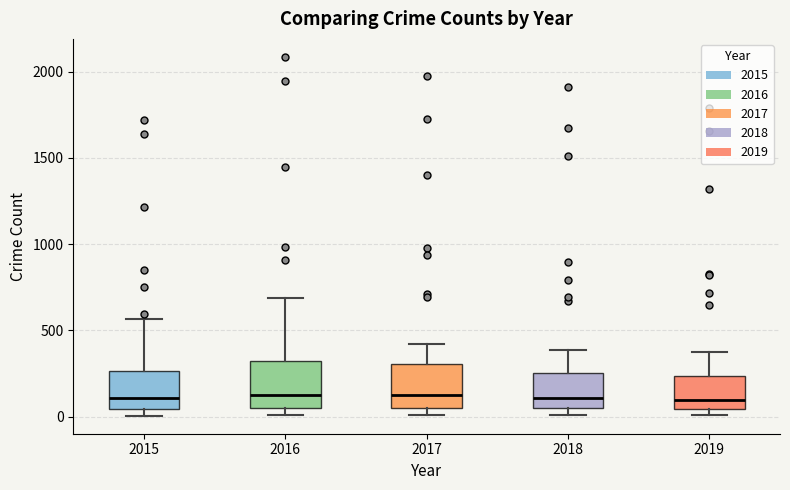

Reading left to right, transcribe this box plot: for each box, give where its median line is, the range the box spans, and where its two whiskers end, as read against the y-axis. The values are not printed on the chart, so give them approximately, as read against the axis.

2015: median 100, box 50 to 250, whiskers 0 to 550
2016: median 150, box 50 to 300, whiskers 0 to 700
2017: median 100, box 50 to 300, whiskers 0 to 400
2018: median 100, box 50 to 250, whiskers 0 to 400
2019: median 100, box 50 to 250, whiskers 0 to 400